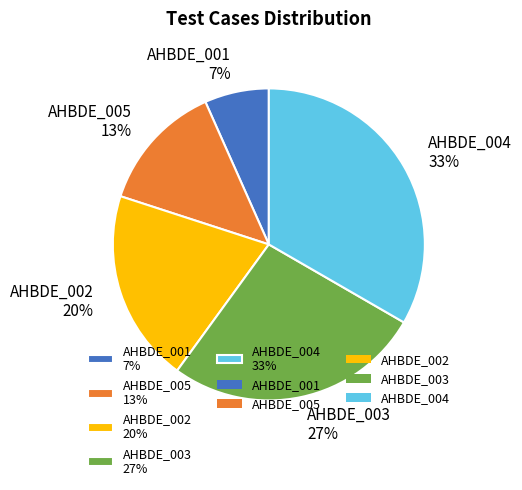

Approximately how many times larger is the value at AHBDE_005 13% compared to AHBDE_002 20%?

0.7